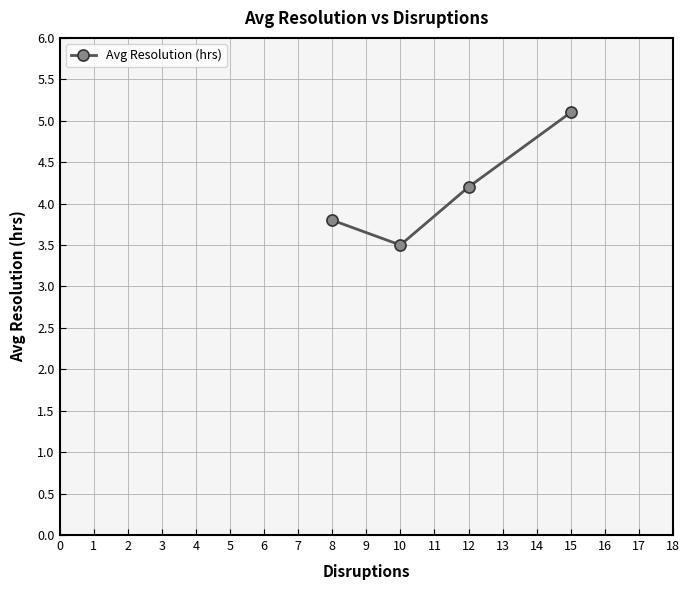

Where does the data first go above 4?

12